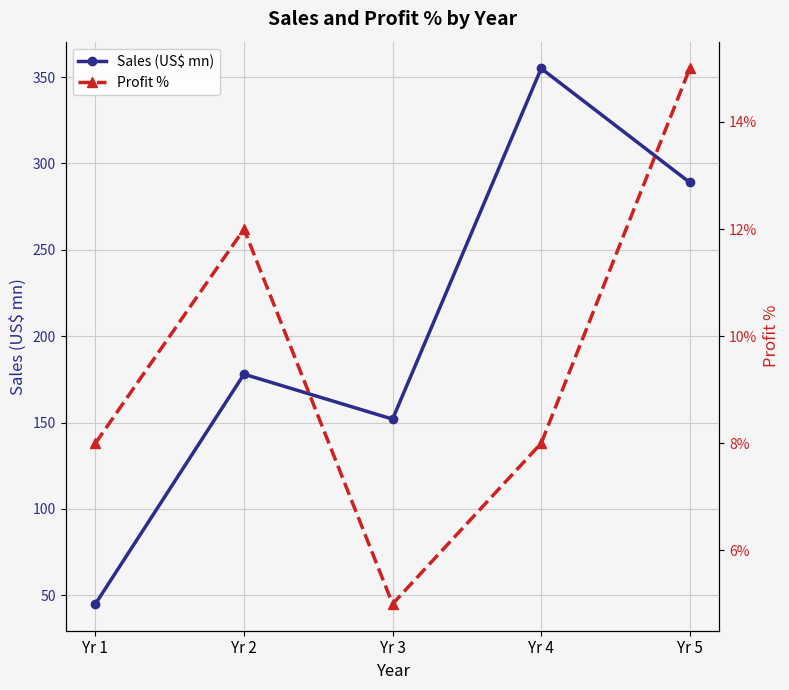

Where is the first local minimum for Profit %?

Yr 3